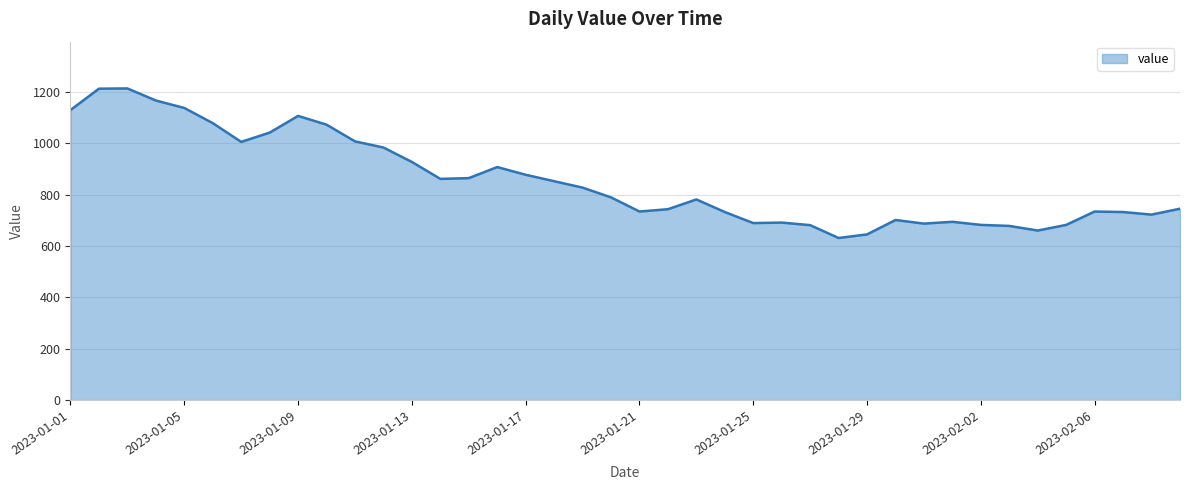

What is the smallest value displayed?

631